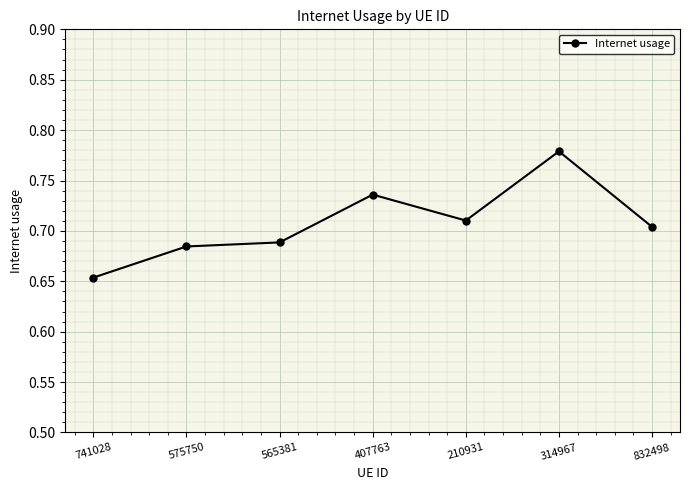

What is the label of the 6th point from the right?

575750